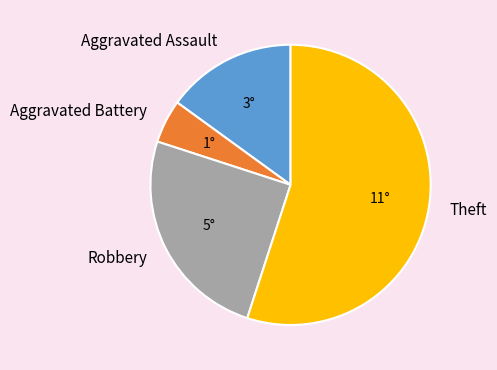

The Robbery slice represents 38% of the pie. True or false?

False